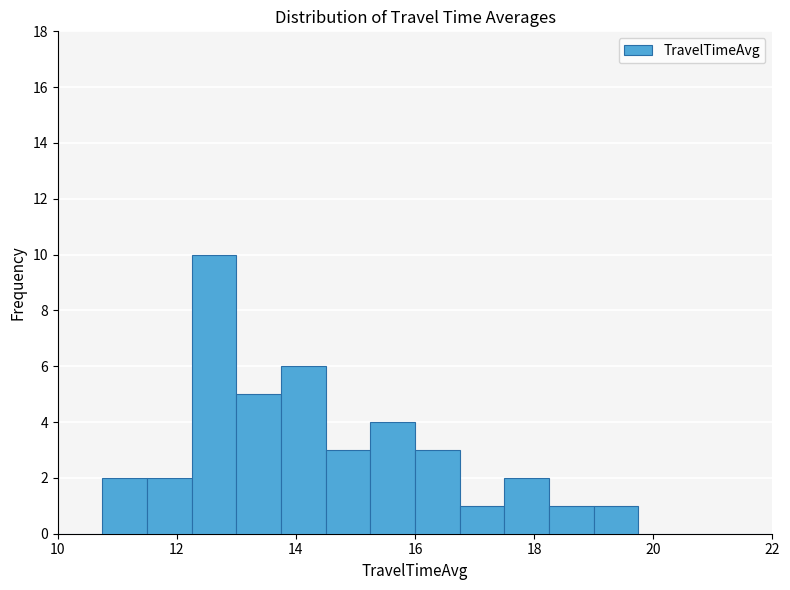

Around what value on the x-axis is the tallest bar? Give the approximate position of its centre, as read against the axis.

12.6